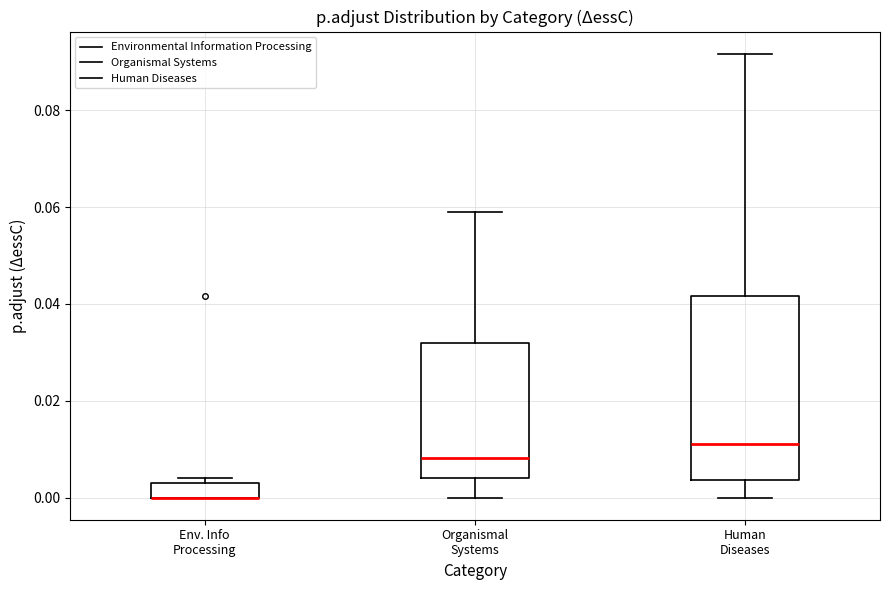

Comparing the boxes themselves (not the whiskers), which one is the tallest?

Human Diseases